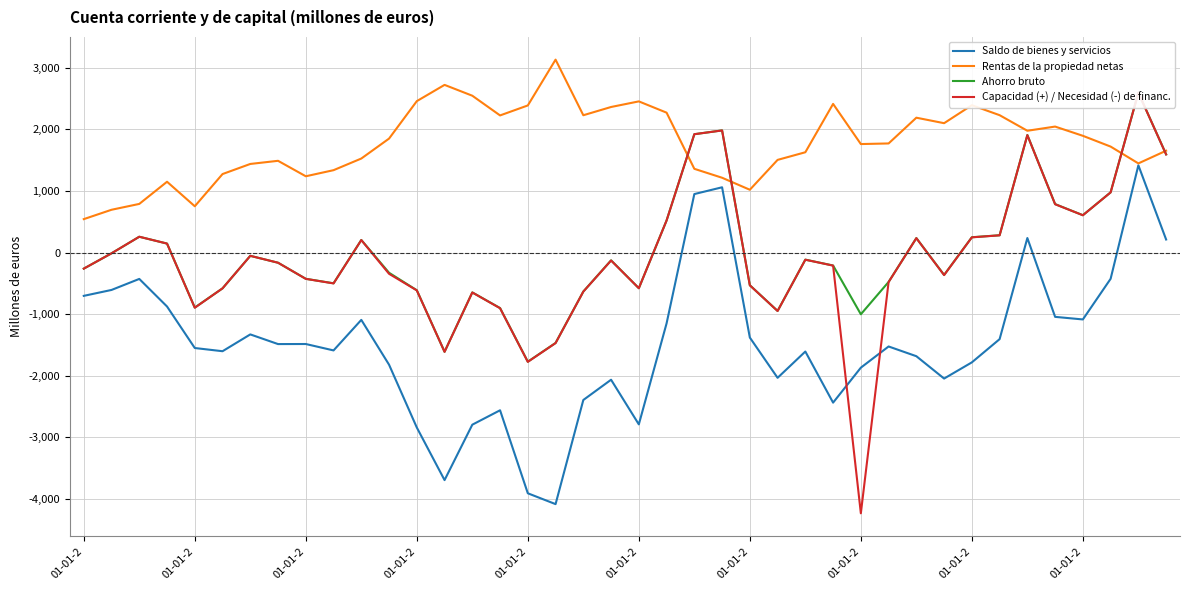

At which category is the sum across all series the highest?

38